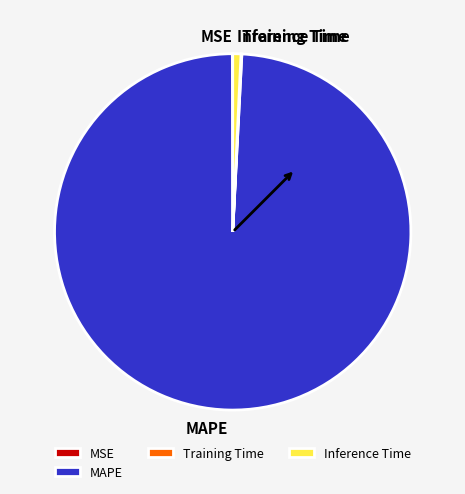

Which slice is the largest?

MAPE